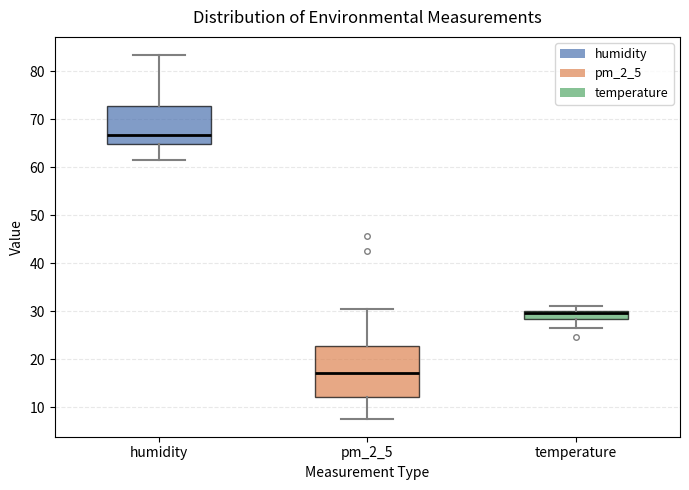

Reading left to right, transcribe this box plot: for each box, give where its median line is, the range the box spans, and where its two whiskers end, as read against the y-axis. The values are not printed on the chart, so give them approximately, as read against the axis.

humidity: median 67, box 65 to 73, whiskers 62 to 83
pm_2_5: median 17, box 12 to 23, whiskers 8 to 31
temperature: median 30 (just below the box's upper edge), box 28 to 30, whiskers 26 to 31